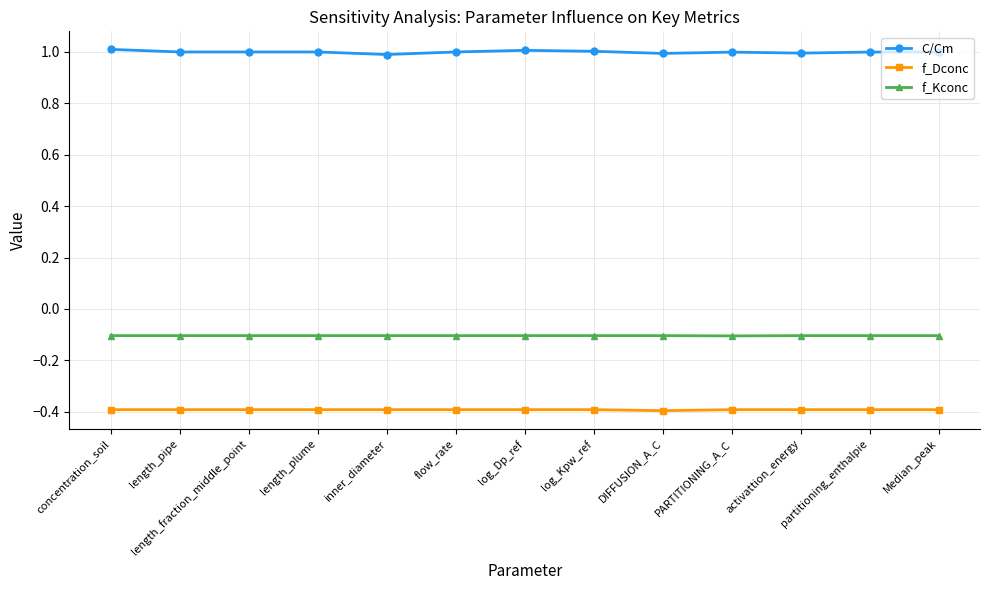

Which series has the largest range (max minus min)?

C/Cm